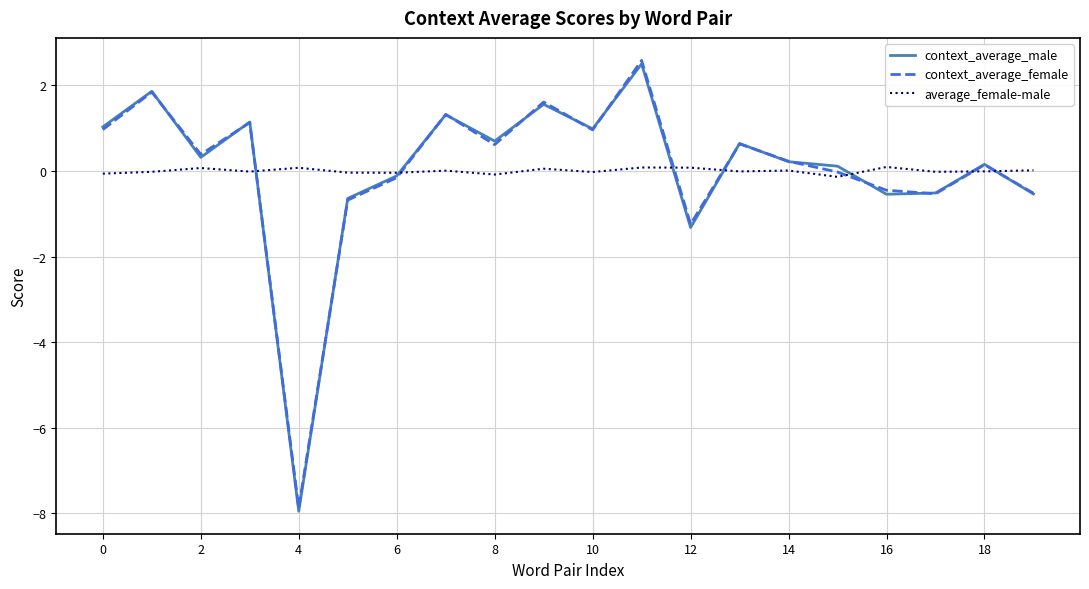

Is this an area chart (filled region under the line)?

No